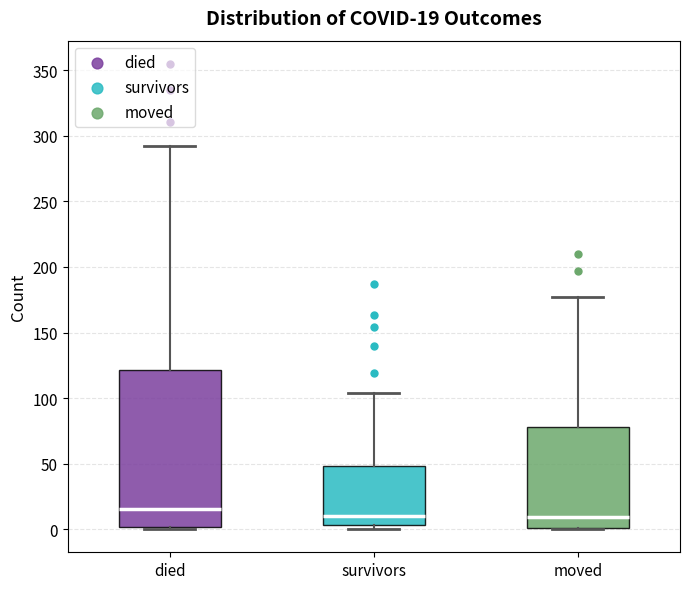

Which box is the tallest, from its lower edge to its upper edge?

died